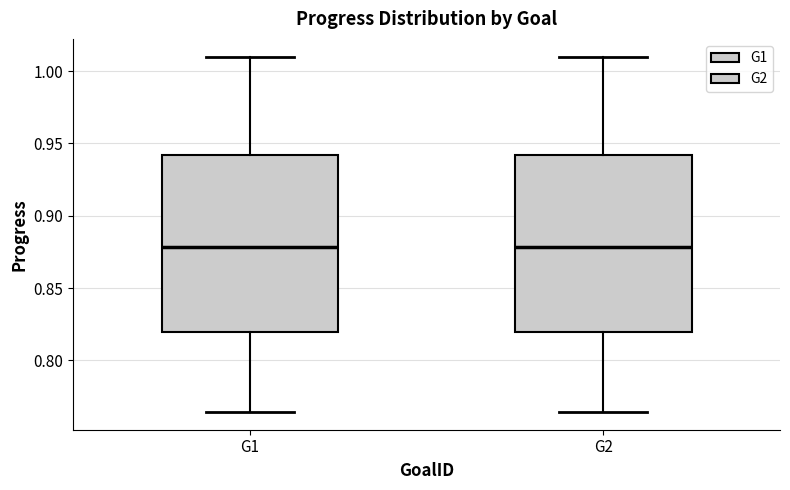

Reading left to right, transcribe this box plot: for each box, give where its median line is, the range the box spans, and where its two whiskers end, as read against the y-axis. The values are not printed on the chart, so give them approximately, as read against the axis.

G1: median 0.880, box 0.820 to 0.940, whiskers 0.765 to 1.010
G2: median 0.880, box 0.820 to 0.940, whiskers 0.765 to 1.010